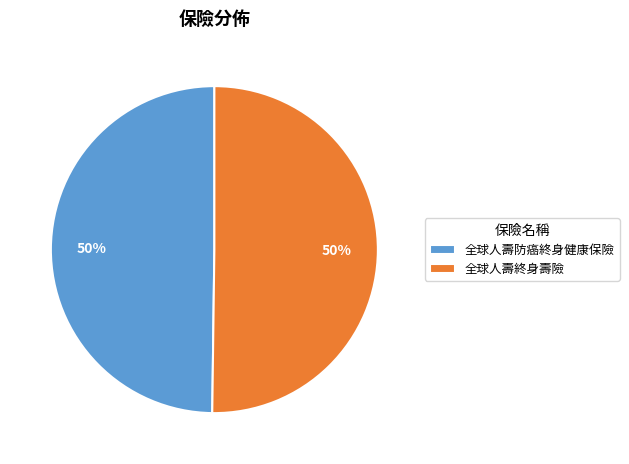

Is the sum of 全球人壽終身壽險 and 全球人壽防癌終身健康保險 greater than half?

Yes